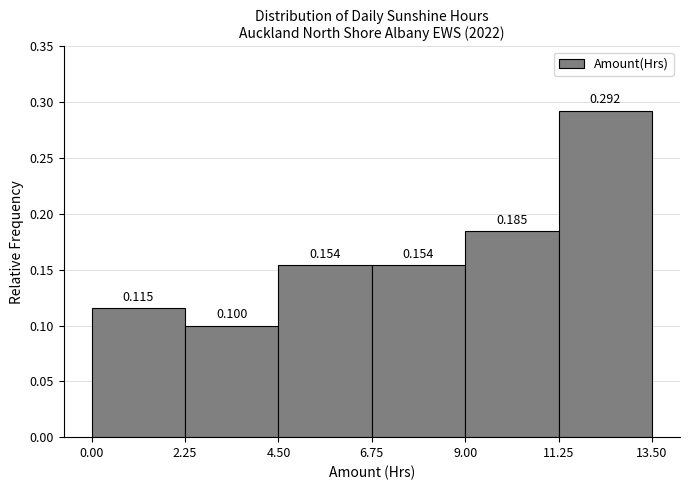

Over which range of the x-axis is the bar tallest?

11.25 to 13.50